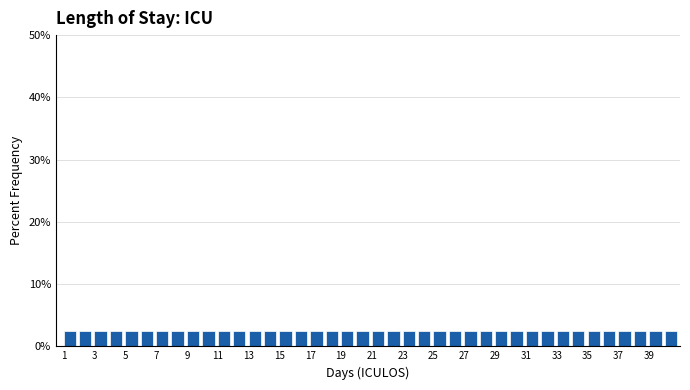

What is the height of the bar covering 21 to 22 on the x-axis? The values are not printed on the chart, so give them approximately, as read against the axis.

3